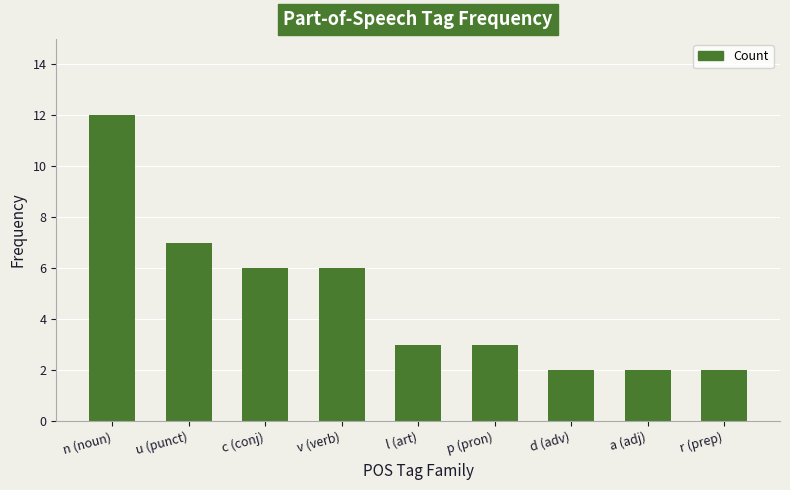

Reading right to left, list all the values displayed in this chart.

2	2	2	3	3	6	6	7	12